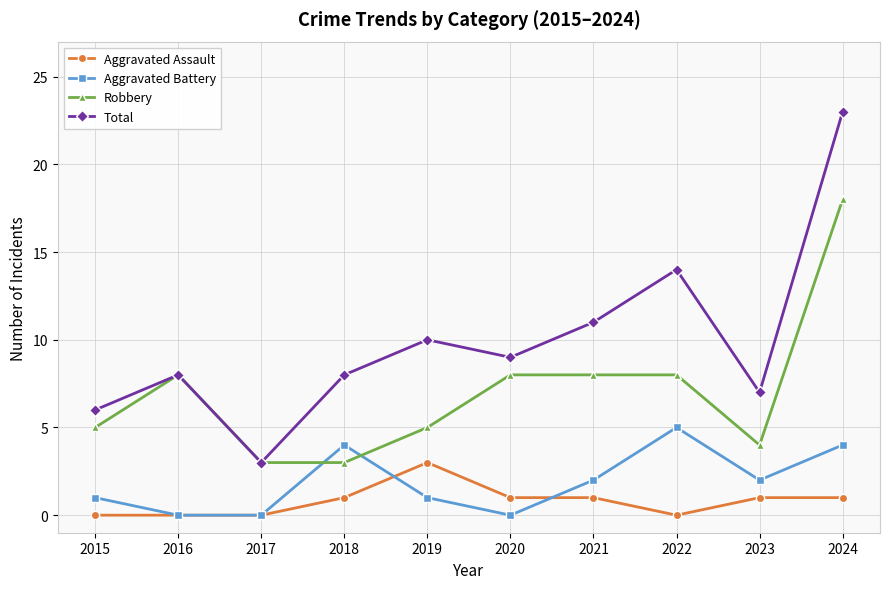

True or false: Aggravated Battery and Total intersect in this chart.

False